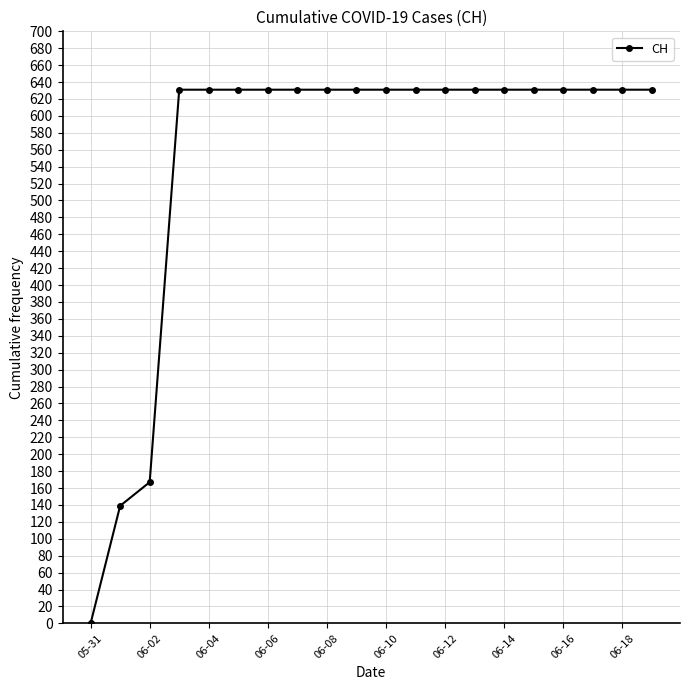

What is the difference between the maximum and second lowest values?

492